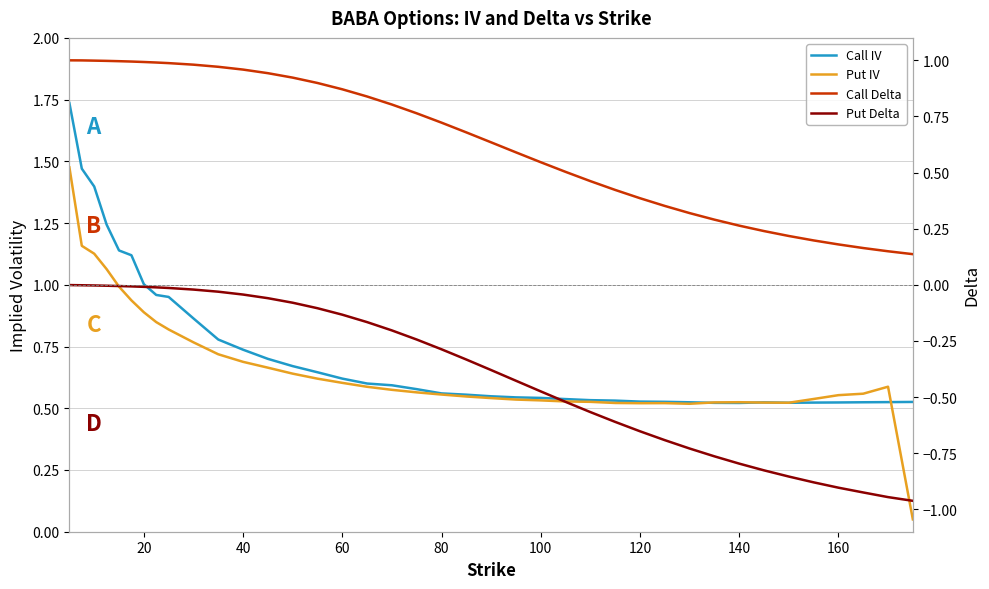

True or false: Put Delta has more than 0 interior local peaks.

False